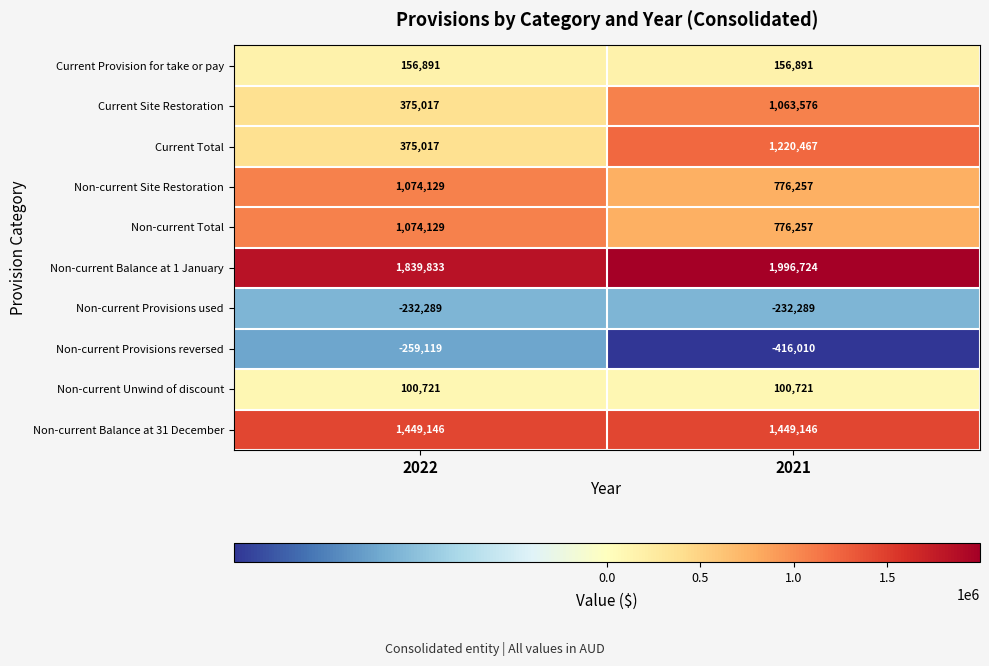

How many series are shown in this chart?

10